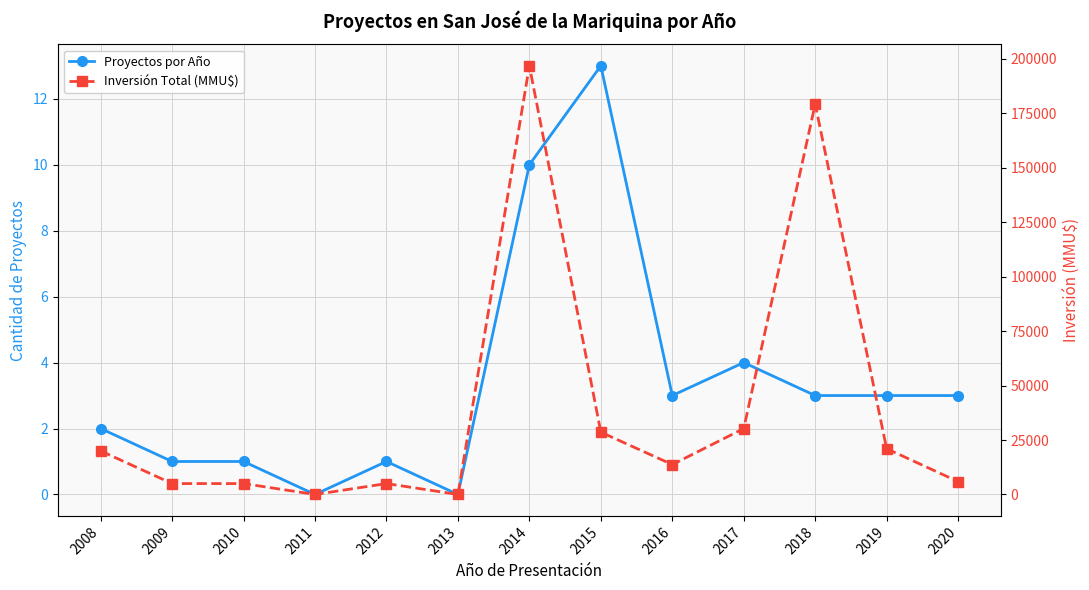

Reading left to right, what are all the values shown in this chart?

Proyectos por Año: 2008=2	2009=1	2010=1	2011=0	2012=1	2013=0	2014=10	2015=13	2016=3	2017=4	2018=3	2019=3	2020=3
Inversión Total (MMU$): 2008=20000	2009=5000	2010=5000	2011=0	2012=5000	2013=0	2014=196770	2015=28600	2016=13727	2017=30254	2018=179170	2019=21000	2020=5927